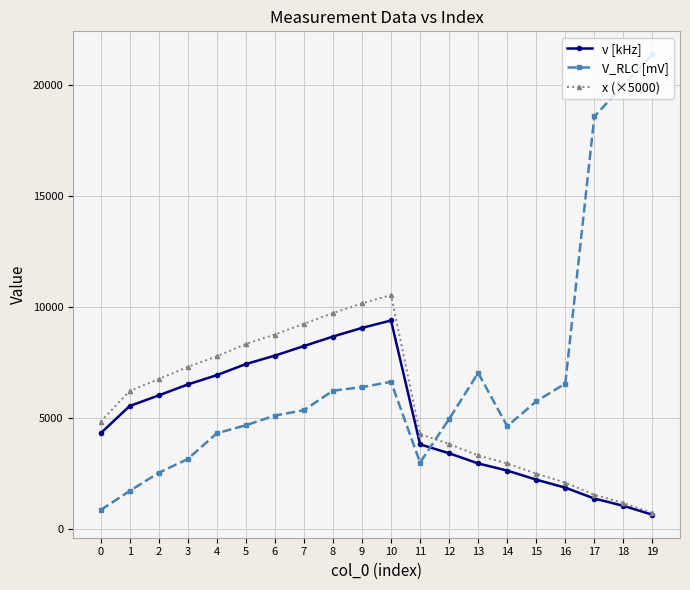

Does the chart display data point markers on the line(s)?

Yes